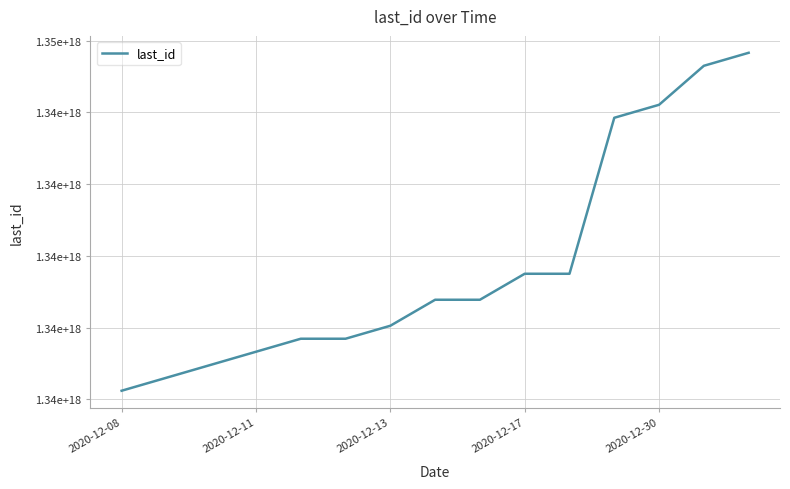

Does the chart have visible grid lines?

Yes